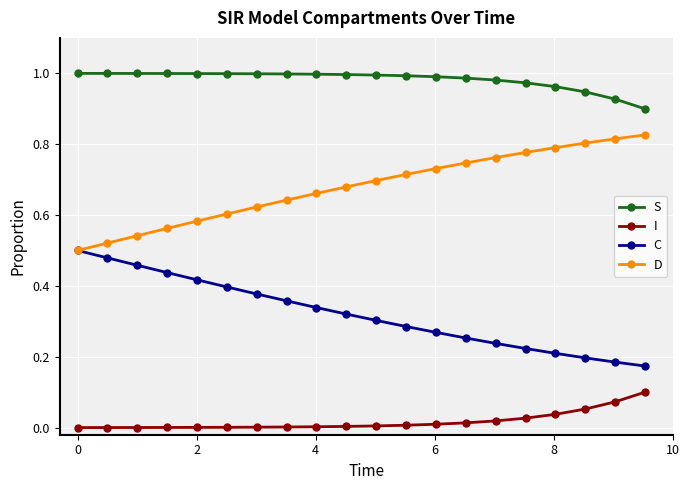

Rank the series by their maximum value, from highest to lowest.

S, D, C, I